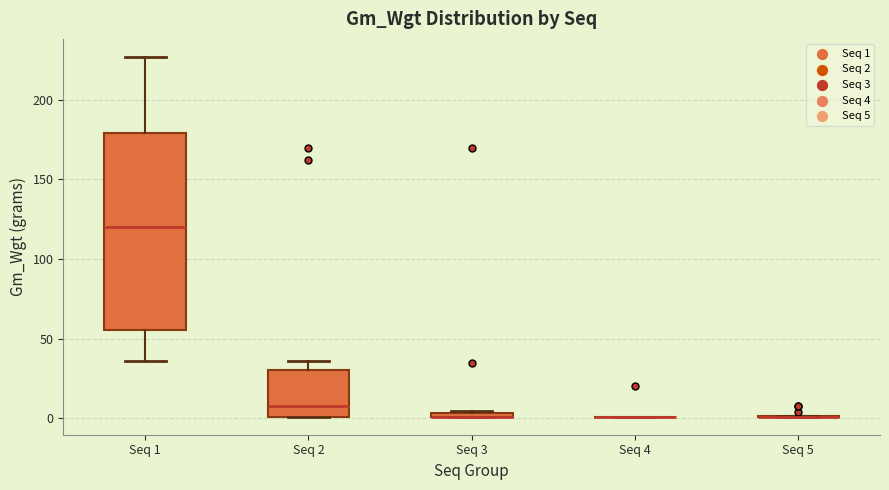

Comparing the boxes themselves (not the whiskers), which one is the tallest?

Seq 1